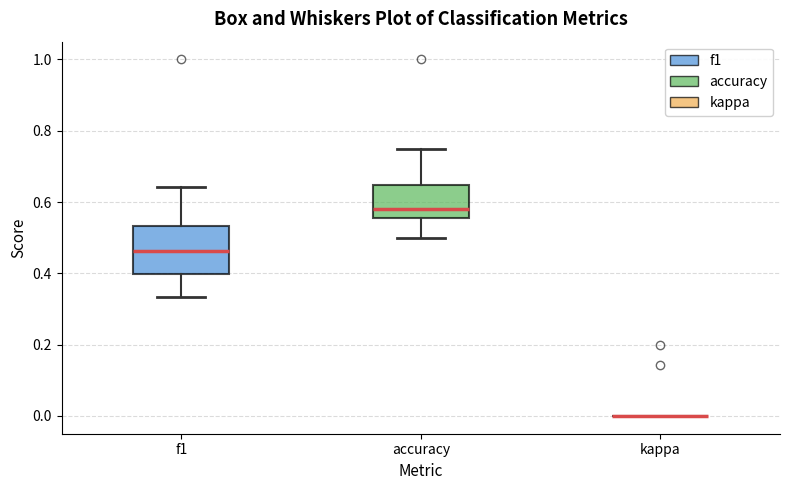

Comparing the boxes themselves (not the whiskers), which one is the tallest?

f1